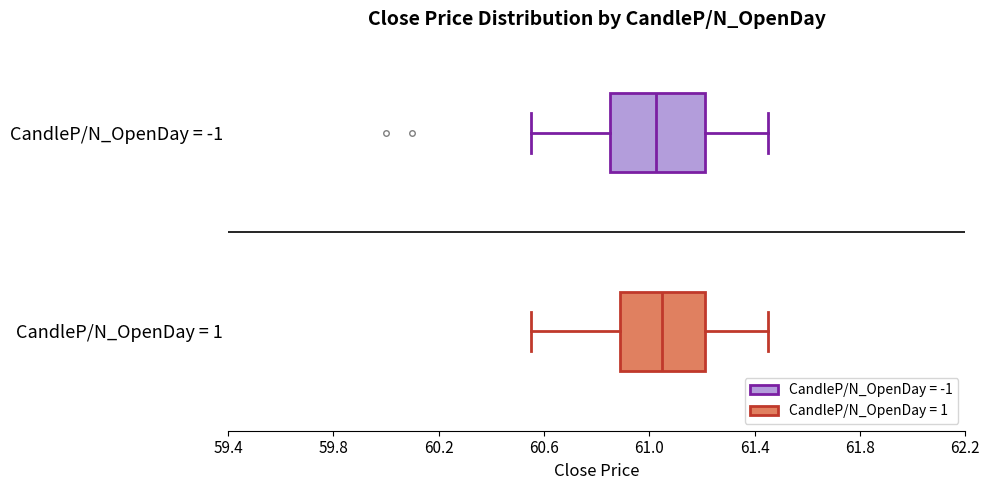

Reading bottom to top, read every box against the x-axis: the position of its median line, the range the box covers, and the ends of its whiskers. The values are not printed on the chart, so give them approximately, as read against the axis.

CandleP/N_OpenDay = 1: median 61.05, box 60.90 to 61.20, whiskers 60.55 to 61.45
CandleP/N_OpenDay = -1: median 61.05, box 60.85 to 61.20, whiskers 60.55 to 61.45